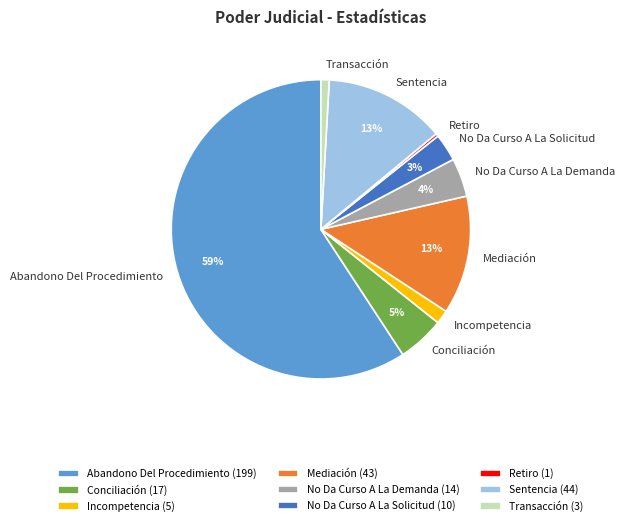

Is the sum of Retiro and No Da Curso A La Solicitud greater than half?

No